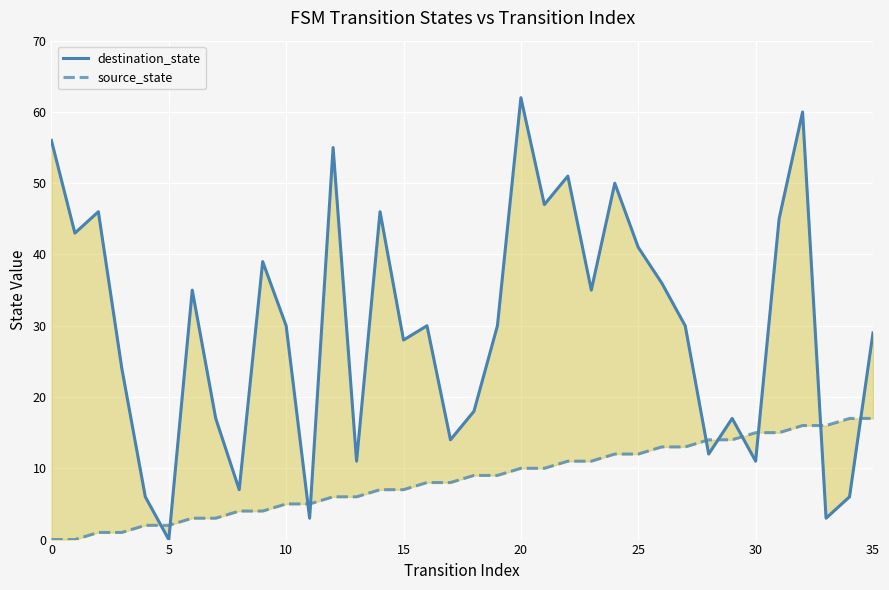

Reading left to right, list all the values displayed in this chart.

destination_state: 56	43	46	24	6	0	35	17	7	39	30	3	55	11	46	28	30	14	18	30	62	47	51	35	50	41	36	30	12	17	11	45	60	3	6	29
source_state: 0	0	1	1	2	2	3	3	4	4	5	5	6	6	7	7	8	8	9	9	10	10	11	11	12	12	13	13	14	14	15	15	16	16	17	17